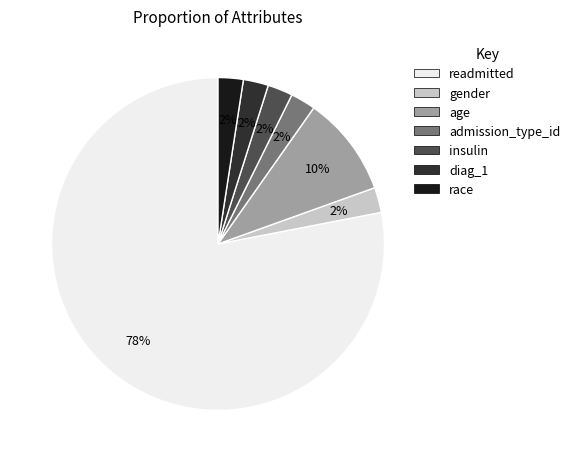

What is the majority slice?

readmitted